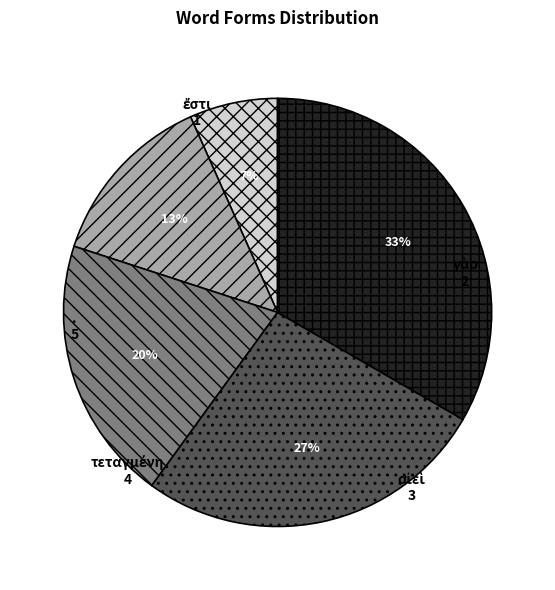

What is the largest slice in the pie chart?

.